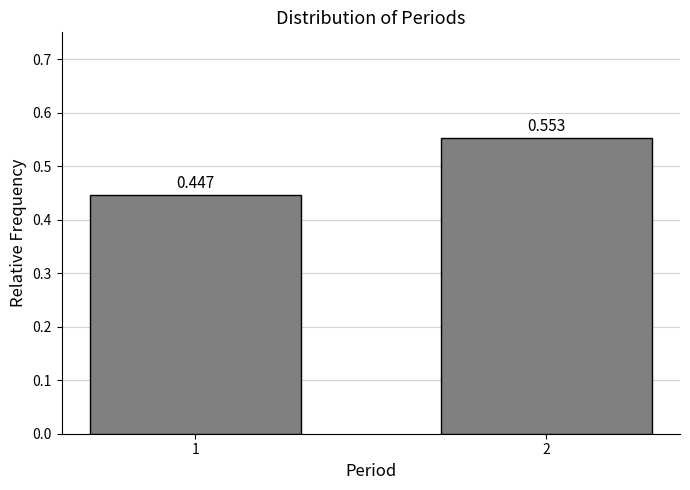

How many bars are there in total?

2